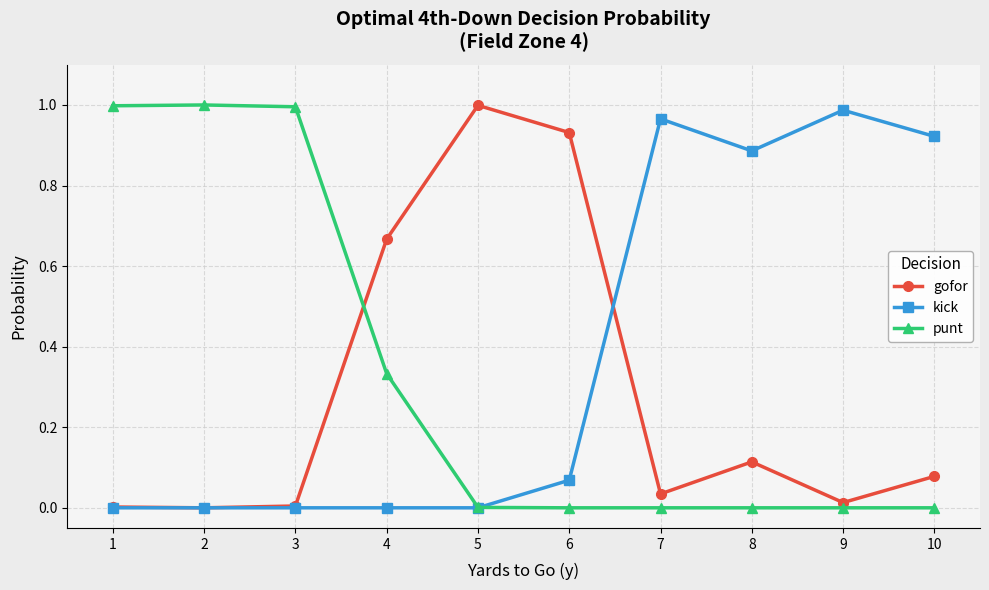

True or false: kick has more than 0 points higher than both neighbors.

True